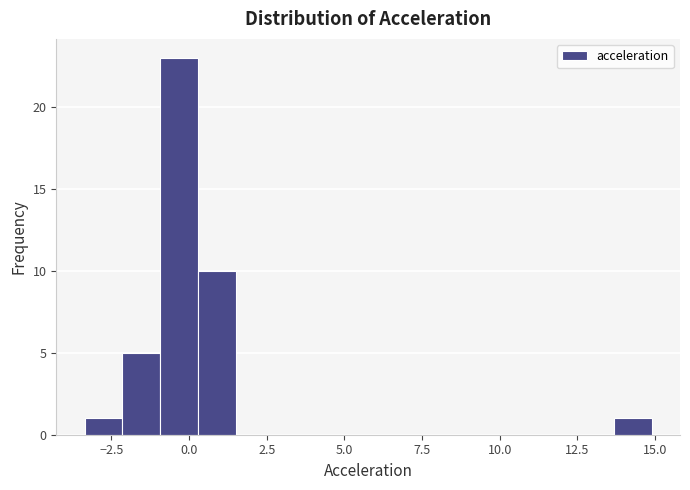

Around what value on the x-axis is the tallest bar? Give the approximate position of its centre, as read against the axis.

-0.5